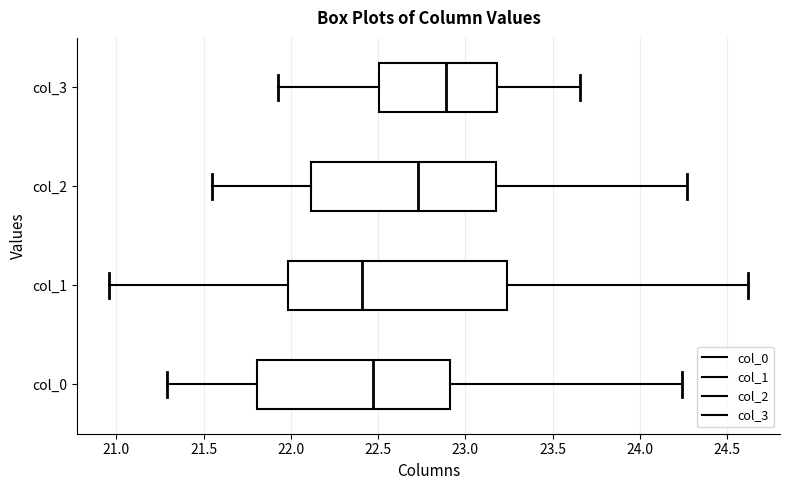

Reading bottom to top, transcribe this box plot: for each box, give where its median line is, the range the box spans, and where its two whiskers end, as read against the x-axis. The values are not printed on the chart, so give them approximately, as read against the axis.

col_0: median 22.45, box 21.80 to 22.90, whiskers 21.30 to 24.25
col_1: median 22.40, box 22.00 to 23.25, whiskers 20.95 to 24.60
col_2: median 22.75, box 22.10 to 23.20, whiskers 21.55 to 24.25
col_3: median 22.90, box 22.50 to 23.20, whiskers 21.95 to 23.65